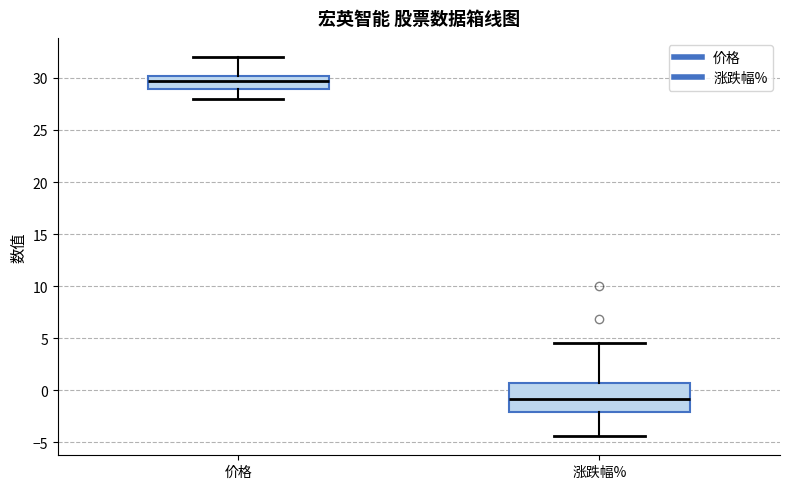

Where does the median line of the box for 涨跌幅% sit on the y-axis? The values are not printed on the chart, so give them approximately, as read against the axis.

-1.0